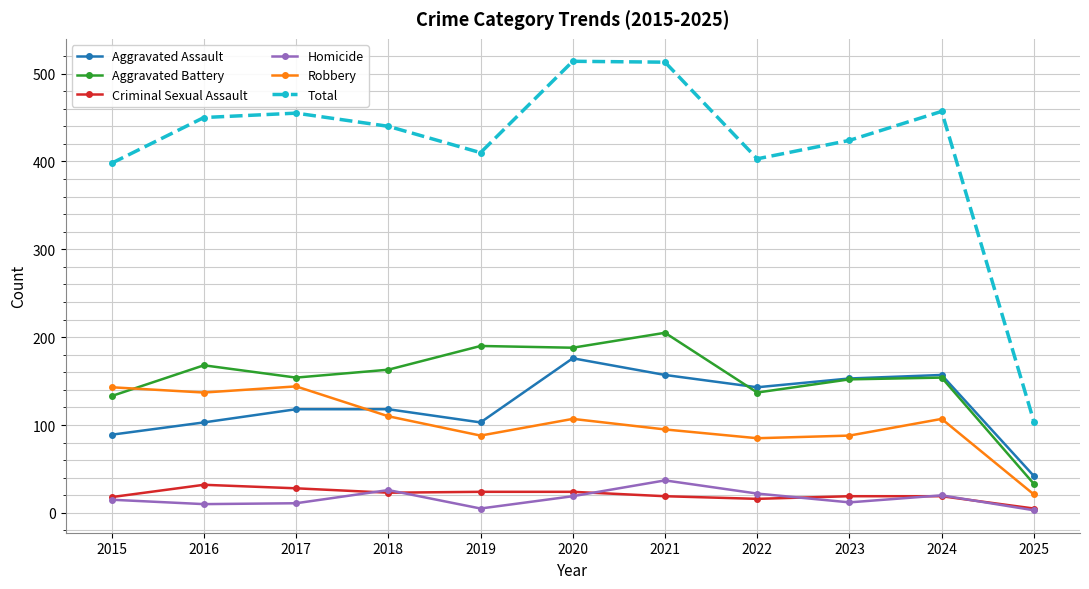

What is the difference between the maximum and minimum values in the Aggravated Battery series?

172